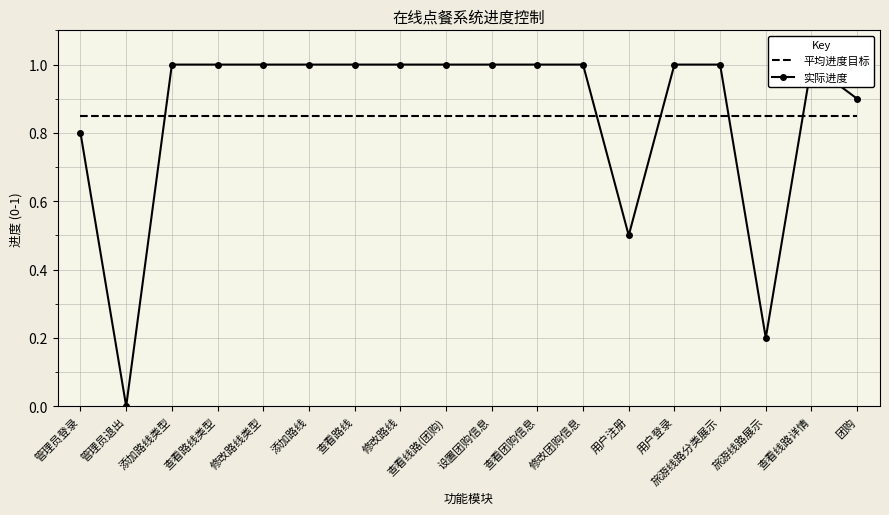

What value does the 实际进度 series have at 添加路线类型?

1.0